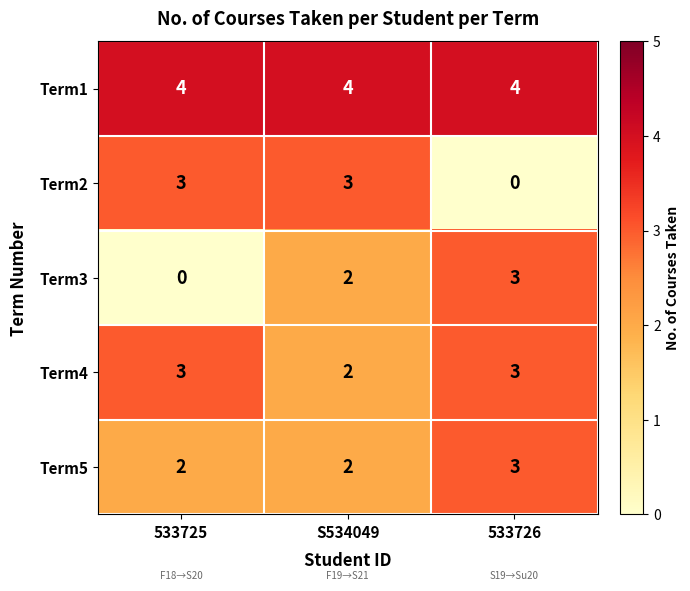

How many Term4 values are between 2 and 3?

3